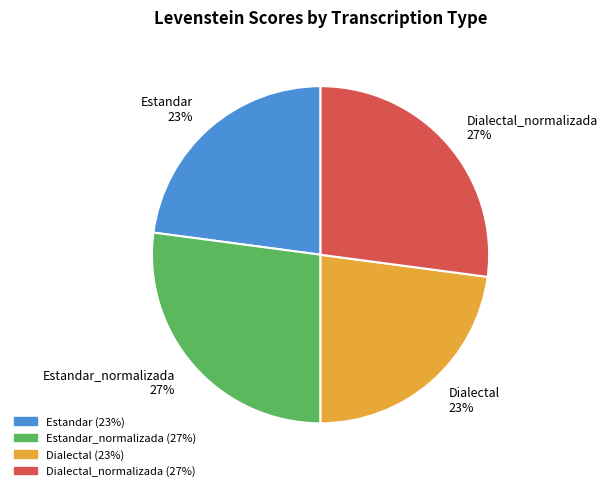

Does Estandar 23% account for over 50% of the chart?

No